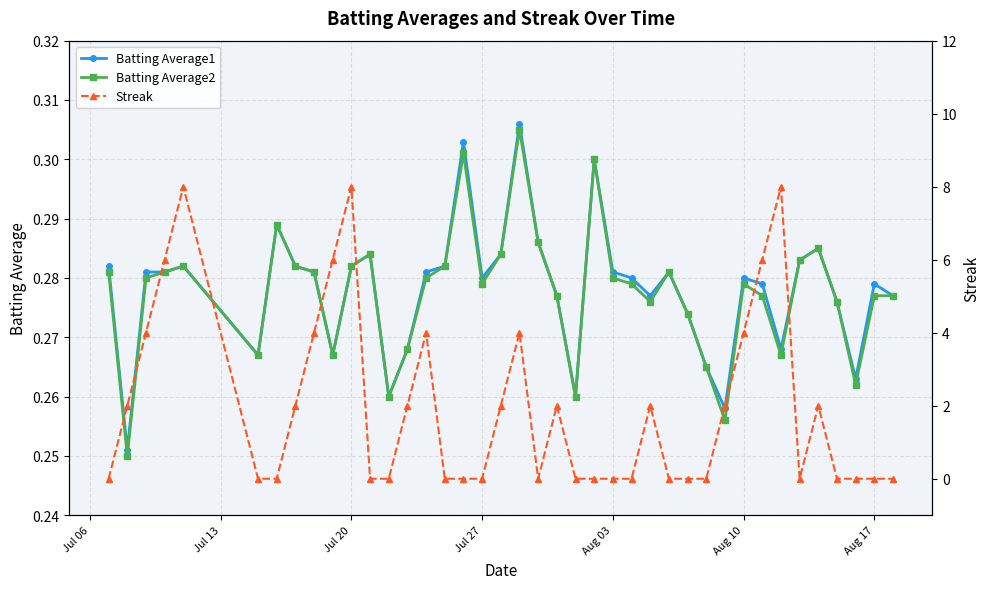

How many distinct data groups are displayed?

3